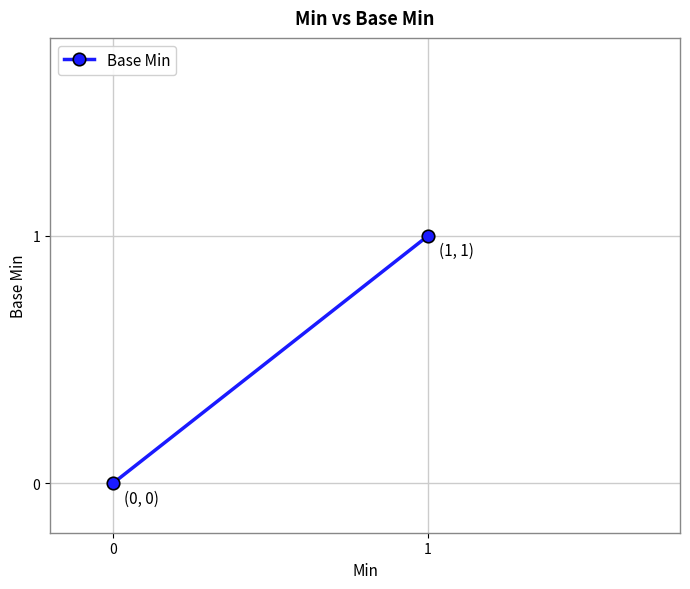

Reading right to left, what are all the values shown in this chart?

1=1	0=0